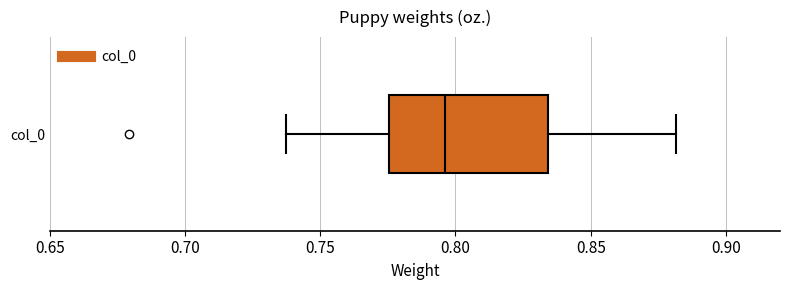

Transcribe this box plot: give where the median line is, the range the box spans, and where the two whiskers end, as read against the x-axis. The values are not printed on the chart, so give them approximately, as read against the axis.

median 0.795, box 0.775 to 0.835, whiskers 0.735 to 0.880